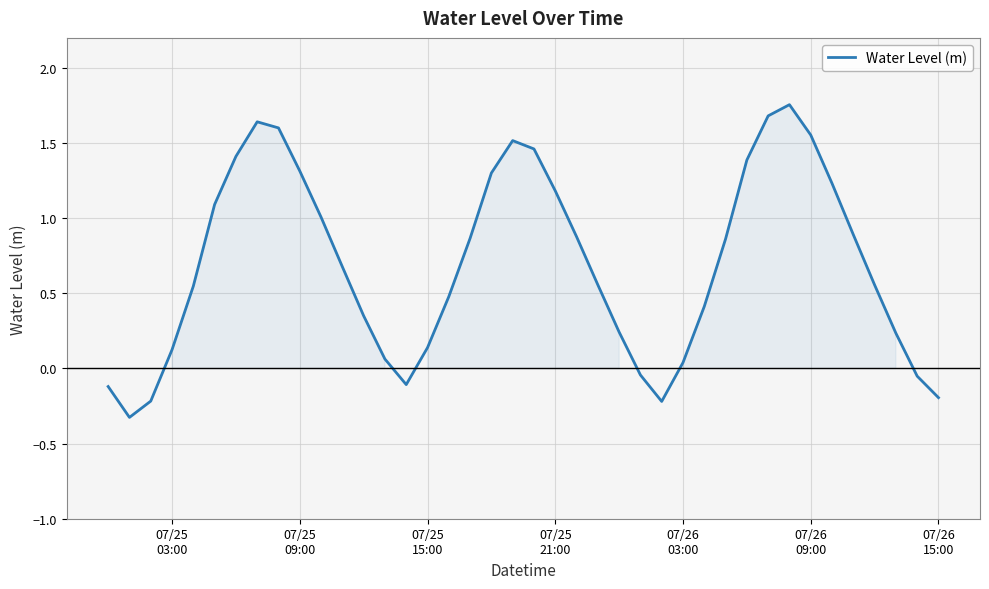

What is the minimum value shown in the chart?

-0.3